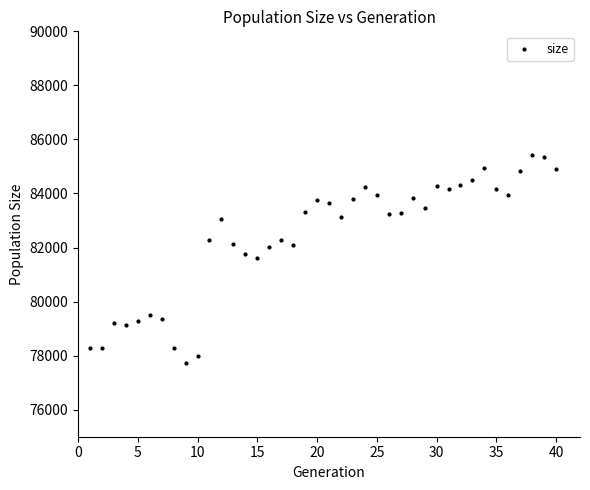

What is the range of Y values (max minus min)?

7693